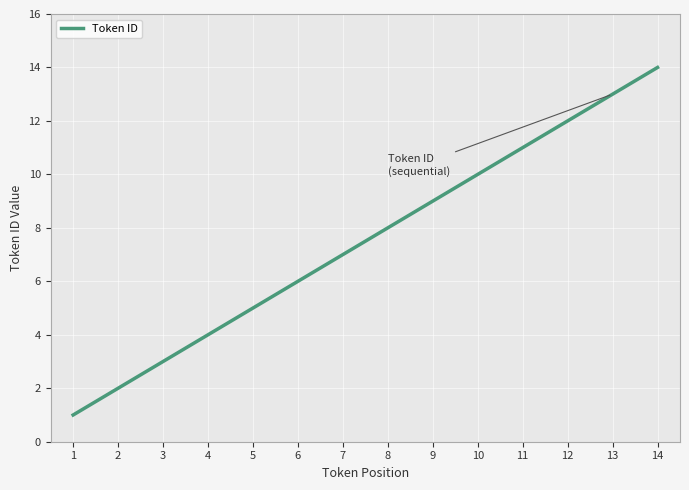

Which label corresponds to the smallest value in the chart?

1